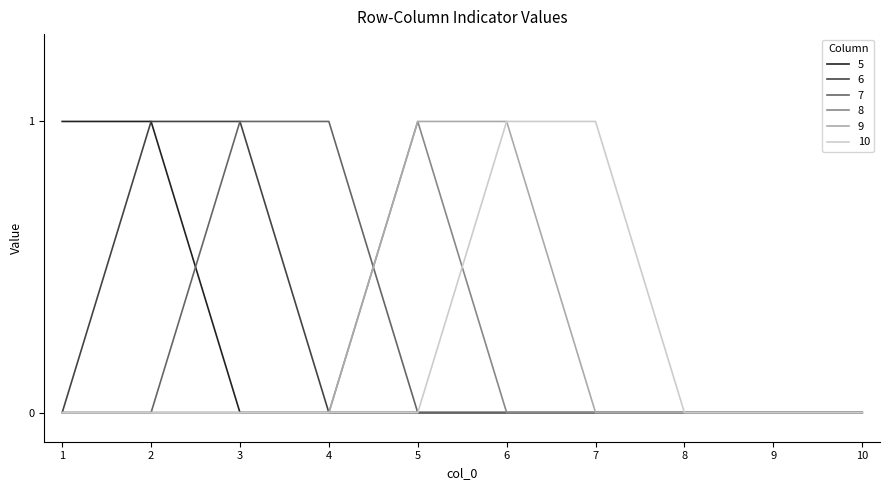

Is the value of 8 at 5 greater than the value of 7 at 8?

Yes